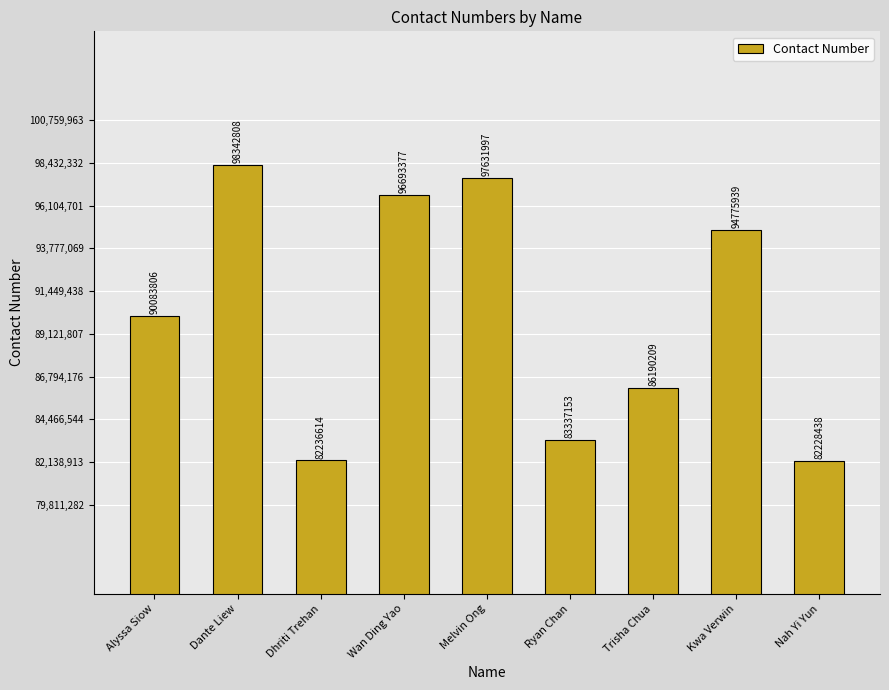

At which category does the chart reach its minimum across all series?

Nah Yi Yun